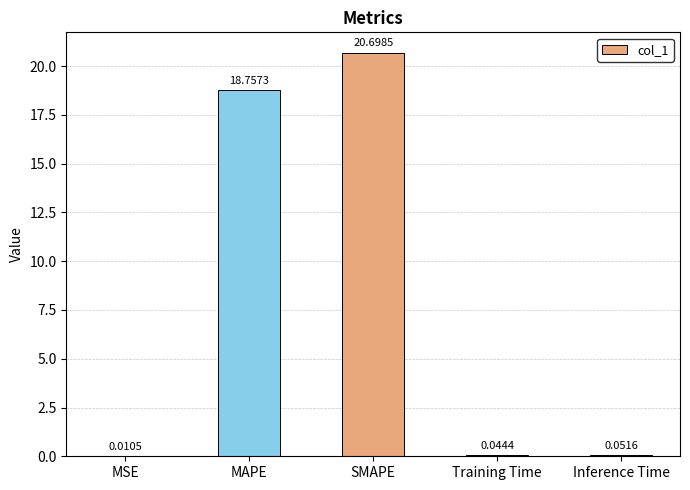

Which has a higher value, Inference Time or MAPE?

MAPE